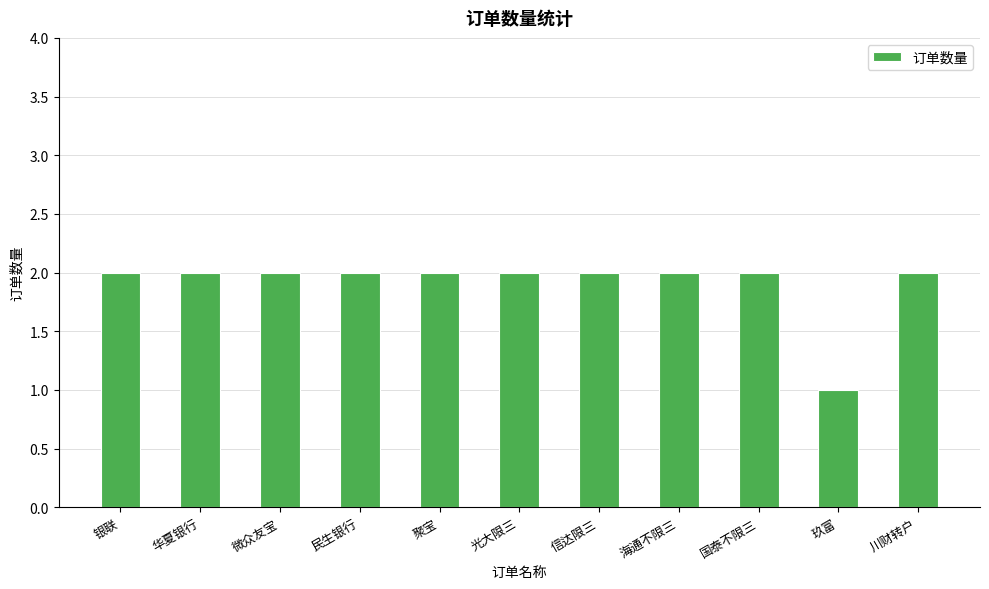

What is the label of the 4th bar from the left?

民生银行